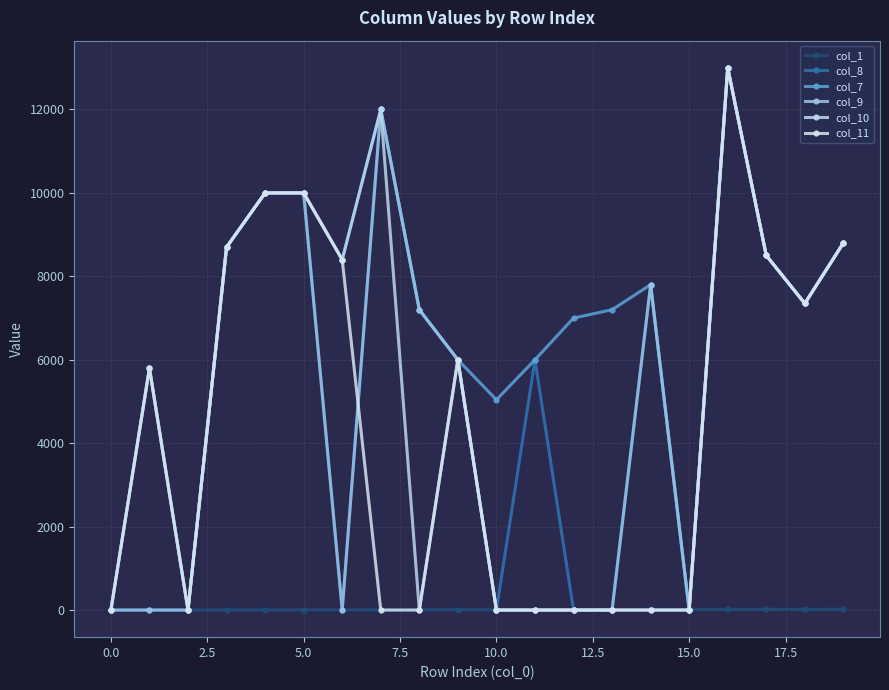

Count the number of data series in this chart.

6